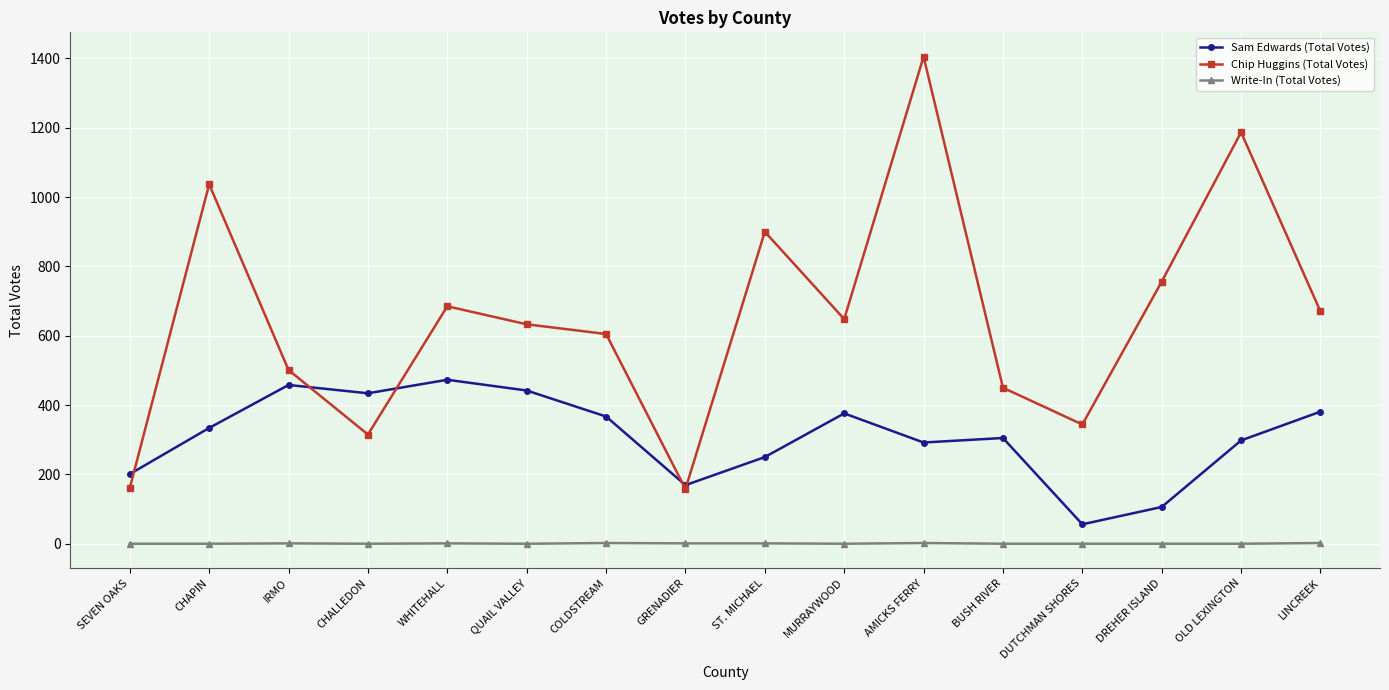

What position from the left is CHAPIN?

2